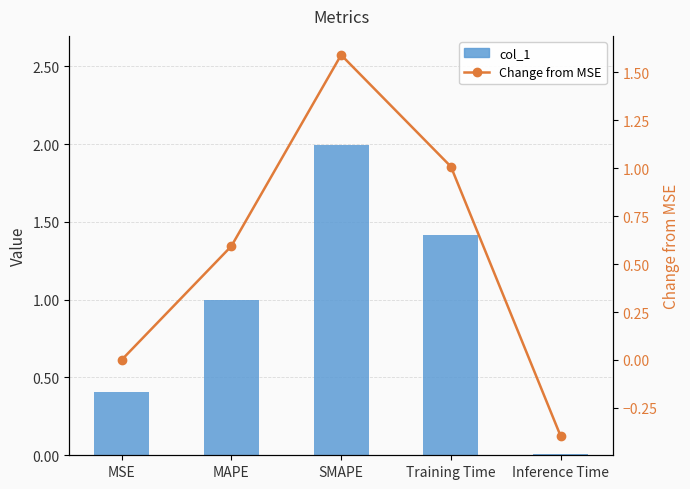

What is the label of the 1st bar from the left?

MSE